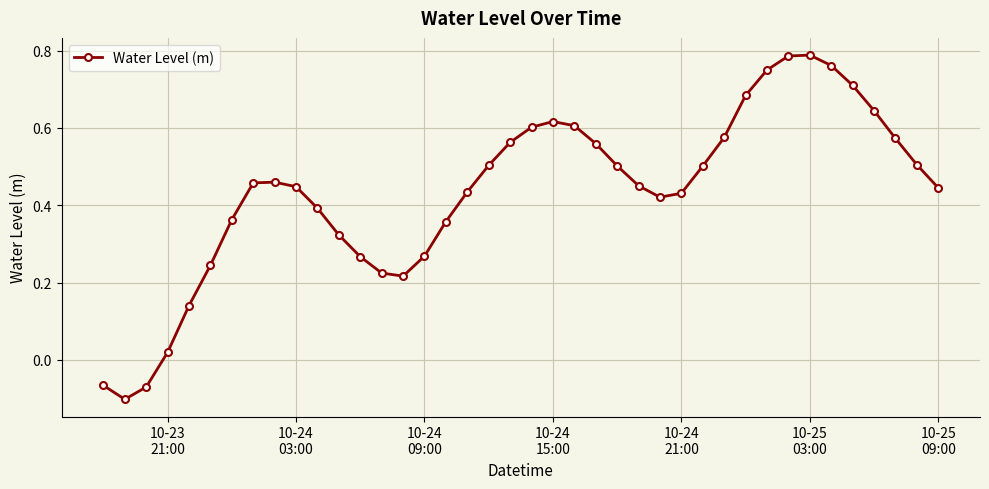

True or false: there are more than 2 points higher than both neighbors.

True